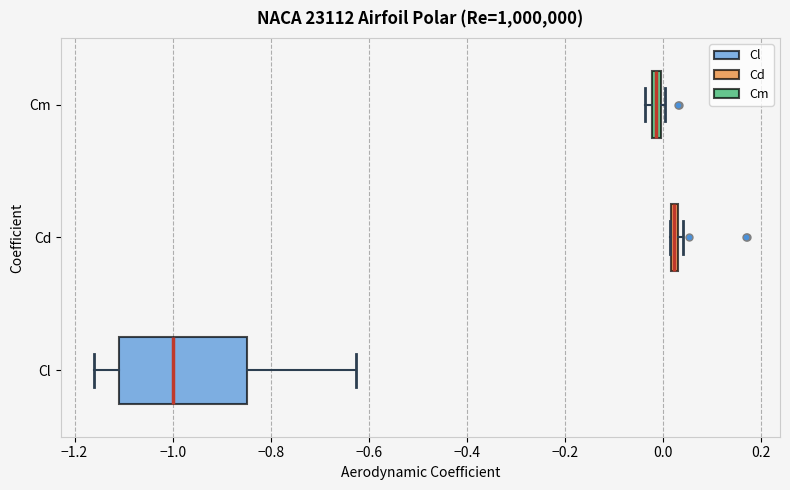

Where does the left whisker of the box for Cl end on the x-axis? The values are not printed on the chart, so give them approximately, as read against the axis.

-1.16